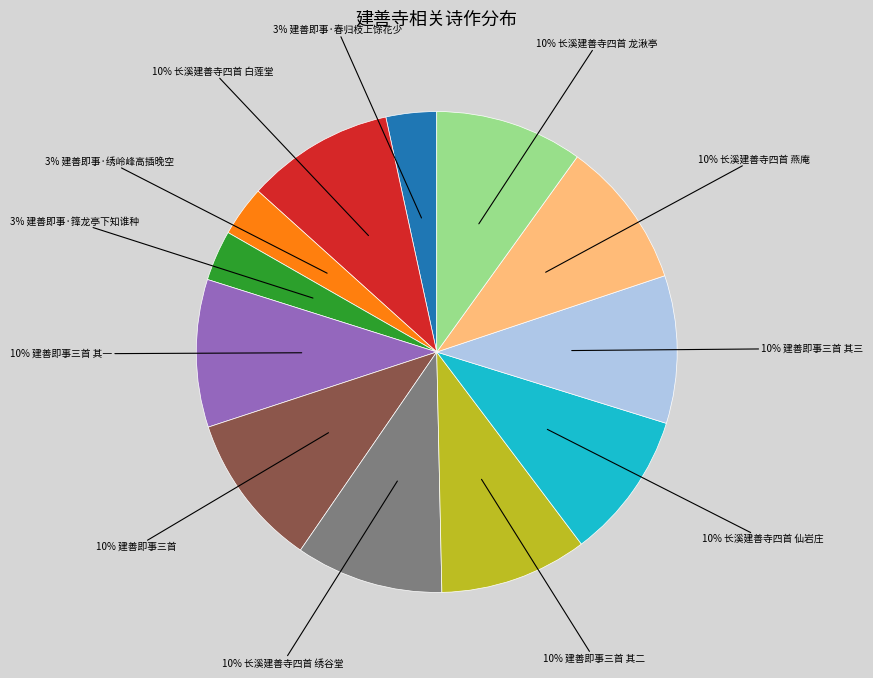

Is there any slice that represents more than half of the pie?

No